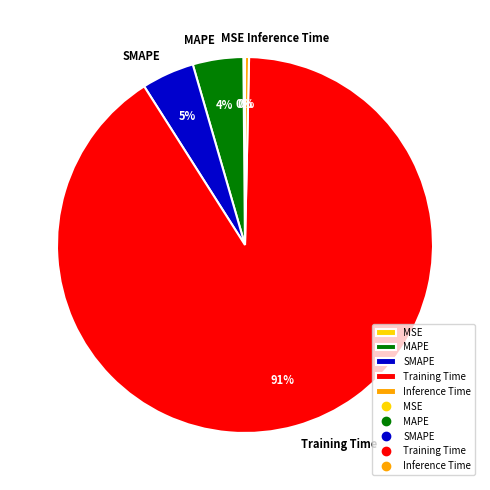

Is Training Time the majority of the pie?

Yes